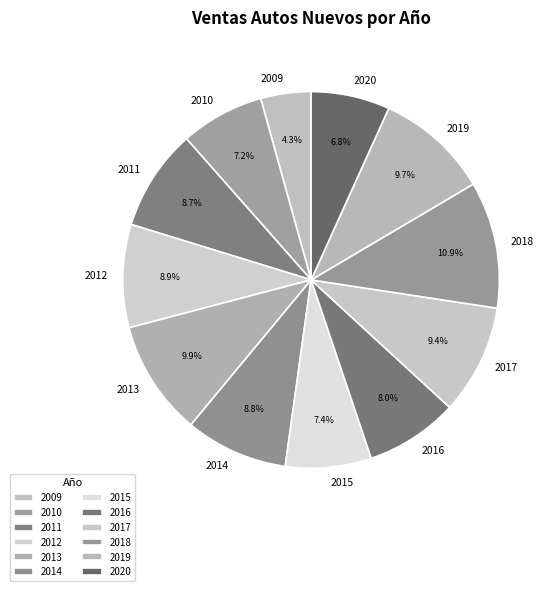

Does 2012 account for over 50% of the chart?

No